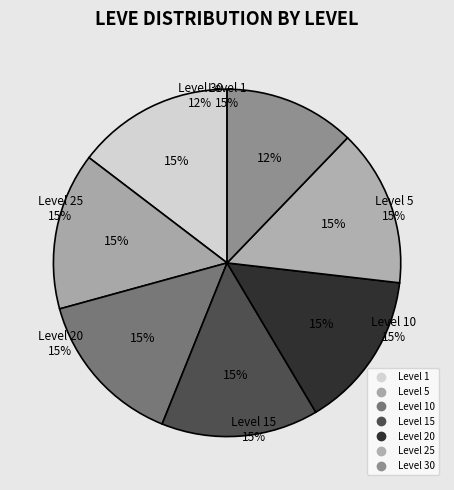

Does Level 15 represent more than half of the total?

No